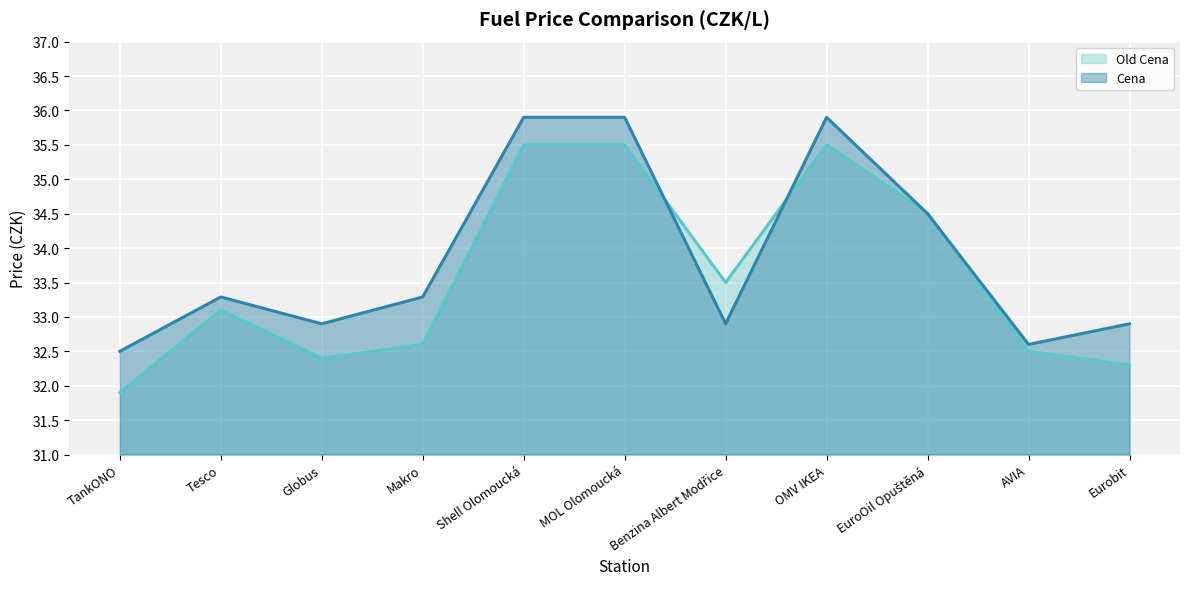

Reading left to right, extract all data points from this chart.

Old Cena: TankONO=31.9	Tesco=33.1	Globus=32.4	Makro=32.6	Shell Olomoucká=35.5	MOL Olomoucká=35.5	Benzina Albert Modřice=33.5	OMV IKEA=35.5	EuroOil Opuštěná=34.5	AVIA=32.5	Eurobit=32.3
Cena: TankONO=32.5	Tesco=33.3	Globus=32.9	Makro=33.3	Shell Olomoucká=35.9	MOL Olomoucká=35.9	Benzina Albert Modřice=32.9	OMV IKEA=35.9	EuroOil Opuštěná=34.5	AVIA=32.6	Eurobit=32.9